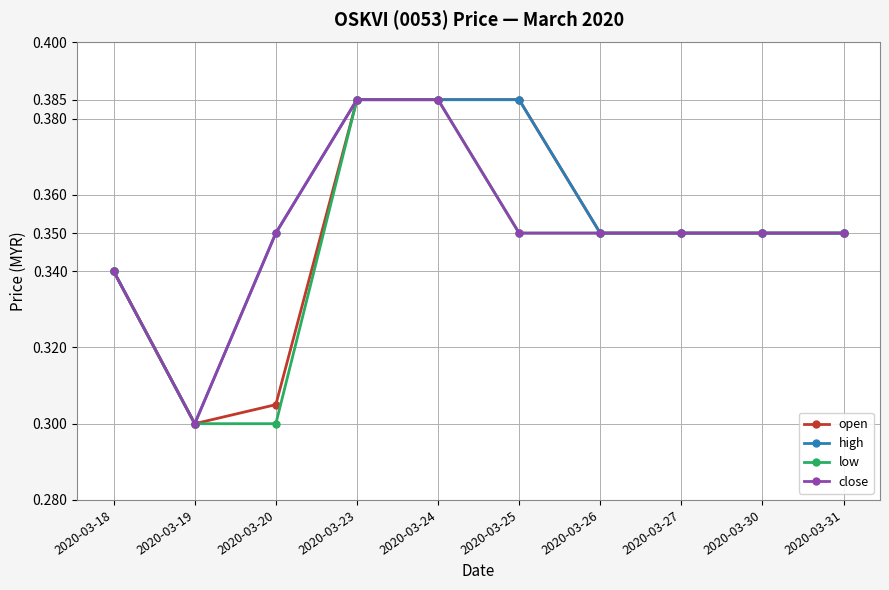

Is it true that close equals 0.3 at 2020-03-26?

True